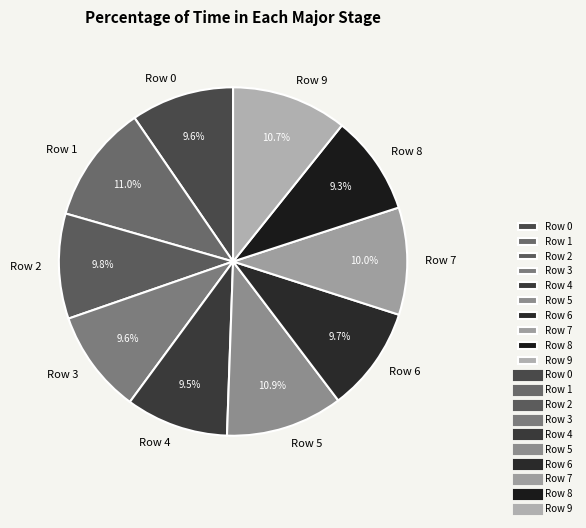

Does Row 5 represent more than half of the total?

No